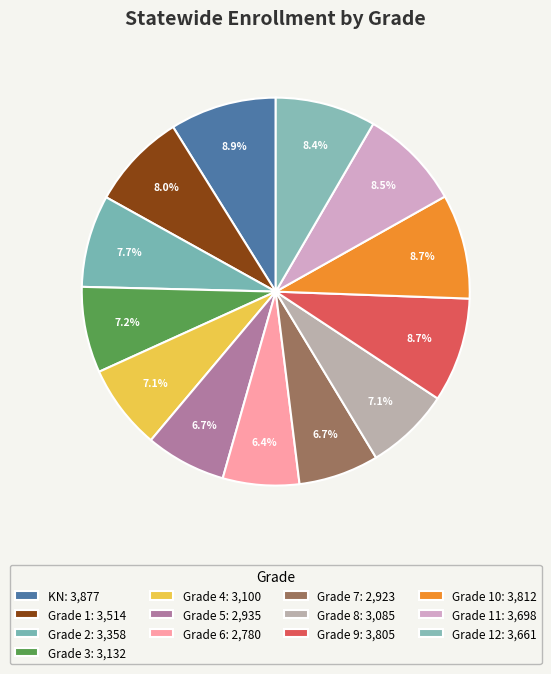

Rank the categories by value from highest to lowest.

KN, Grade 10, Grade 9, Grade 11, Grade 12, Grade 1, Grade 2, Grade 3, Grade 4, Grade 8, Grade 5, Grade 7, Grade 6